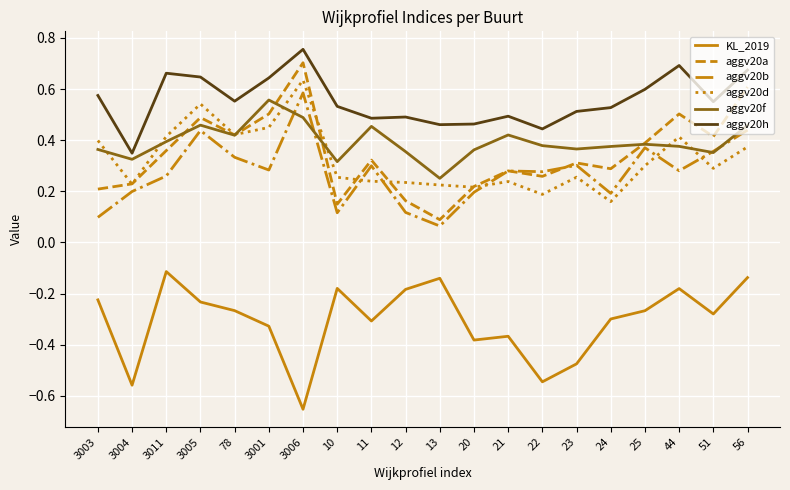

Which category has the highest value in the aggv20h series?

3006